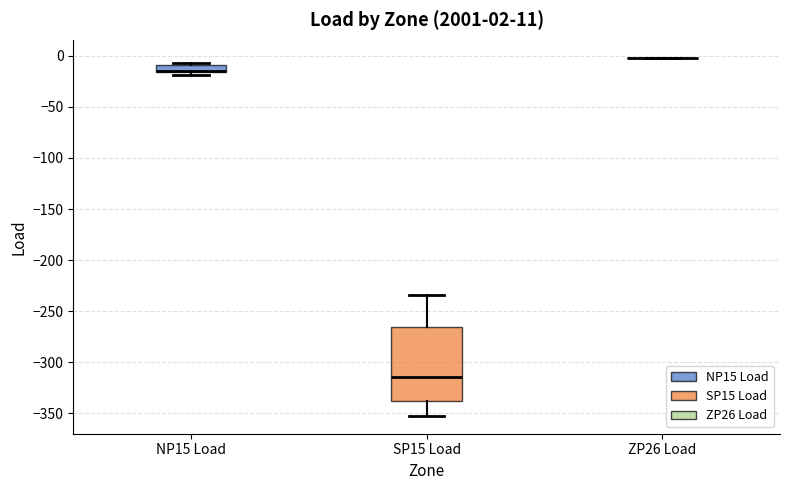

Which box is the tallest, from its lower edge to its upper edge?

SP15 Load